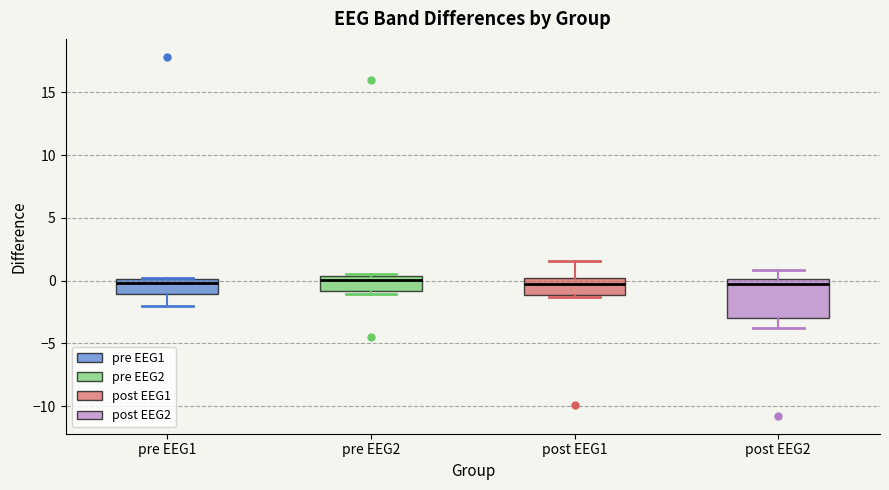

Reading left to right, read every box against the y-axis: the position of its median line, the range the box covers, and the ends of its whiskers. The values are not printed on the chart, so give them approximately, as read against the axis.

pre EEG1: median 0.0 (just below the box's upper edge), box -1.0 to 0.0, whiskers -2.0 to 0.0
pre EEG2: median 0.0, box -1.0 to 0.5, whiskers -1.0 (just below the box's lower edge) to 0.5
post EEG1: median -0.5, box -1.0 to 0.0, whiskers -1.5 to 1.5
post EEG2: median -0.5, box -3.0 to 0.0, whiskers -4.0 to 1.0